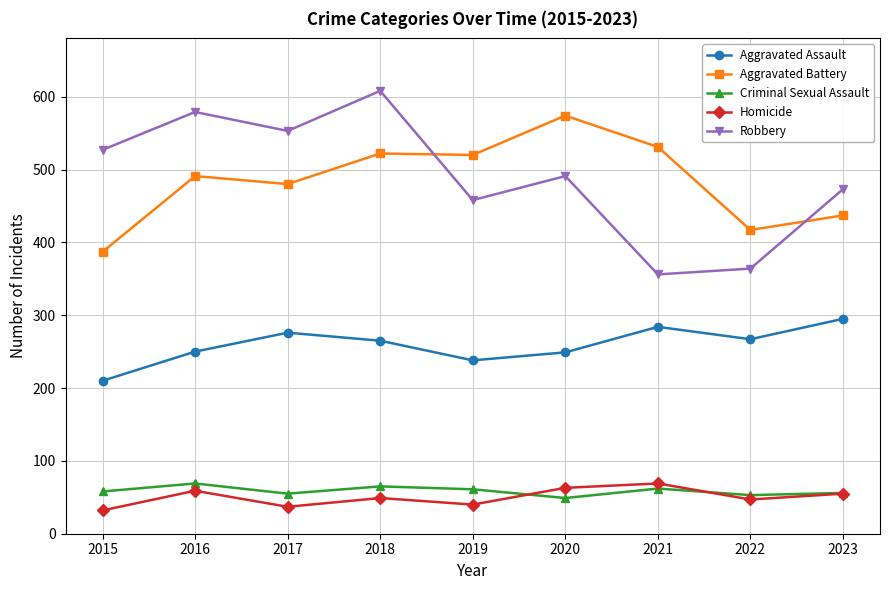

What is the average value of the Criminal Sexual Assault series?

59